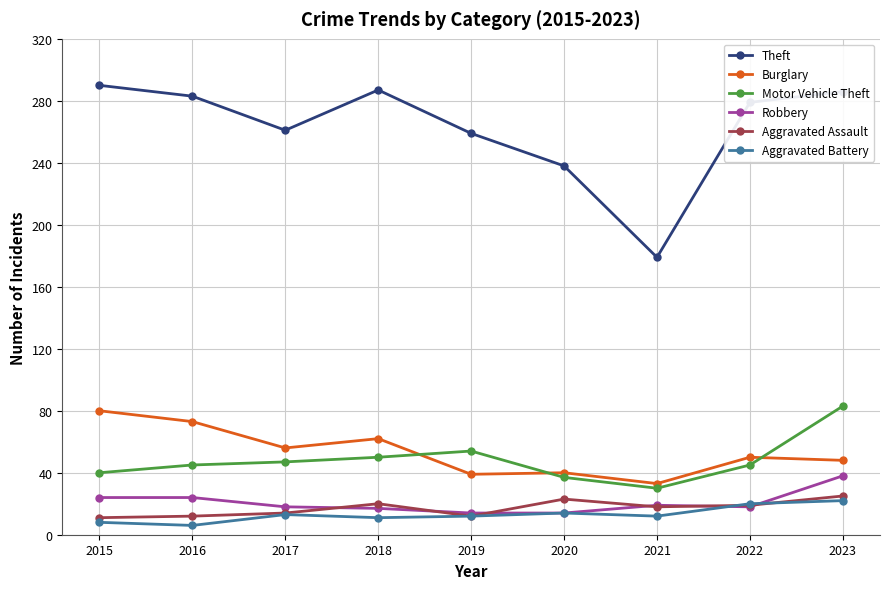

What is the total value across all series at 2021?

291